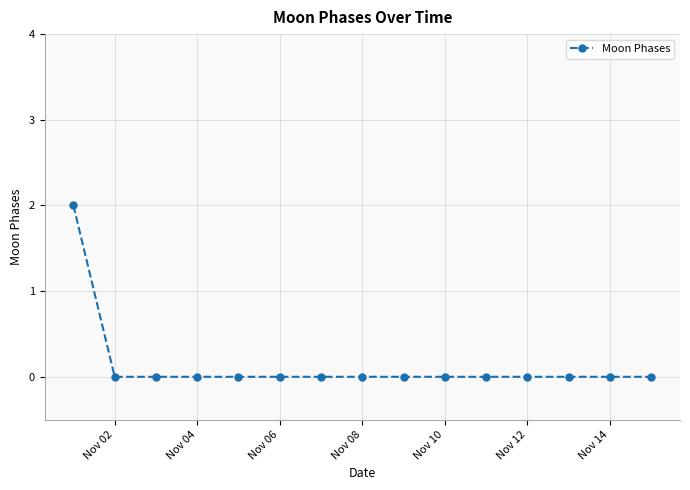

How many distinct data groups are displayed?

1